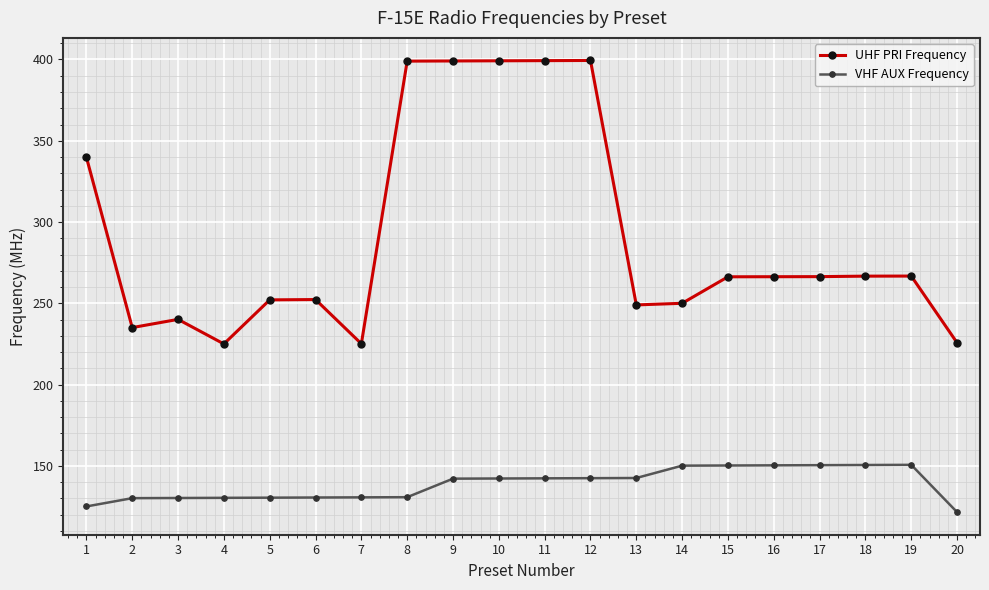

What is the difference between the maximum and minimum values in the VHF AUX Frequency series?

29.1